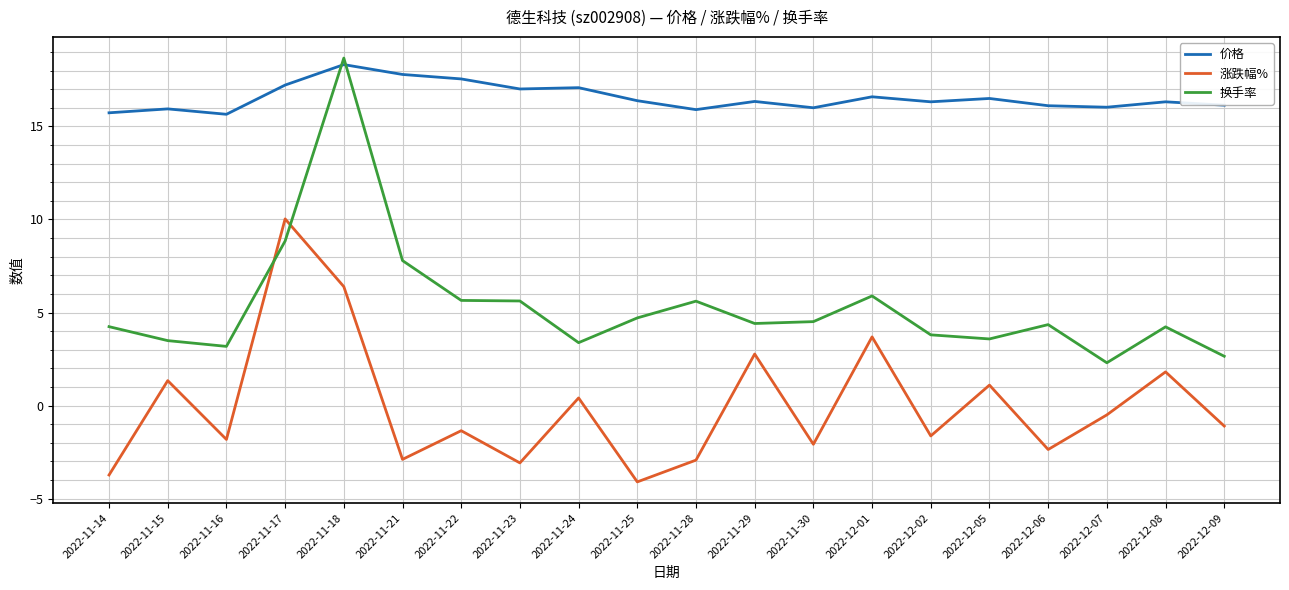

At which category does 涨跌幅% reach its first local valley?

2022-11-16